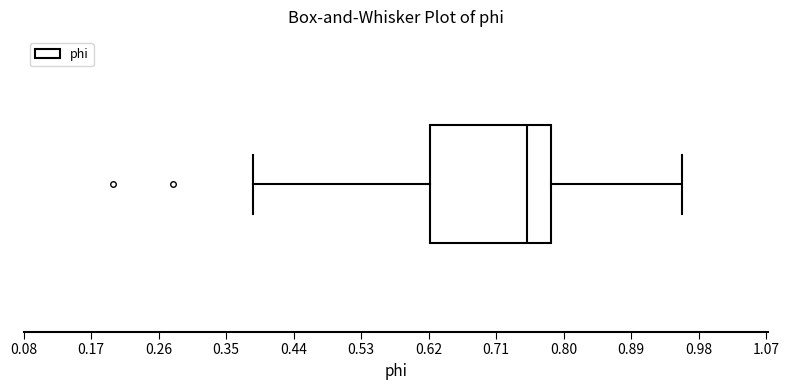

Transcribe this box plot: give where the median line is, the range the box spans, and where the two whiskers end, as read against the x-axis. The values are not printed on the chart, so give them approximately, as read against the axis.

median 0.75, box 0.62 to 0.78, whiskers 0.39 to 0.96